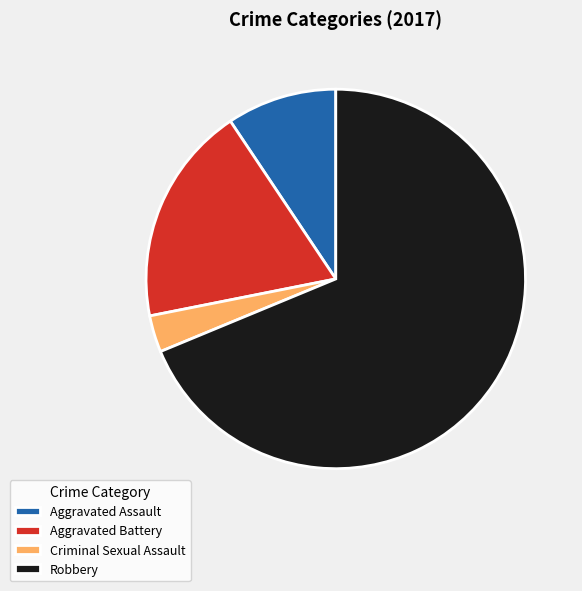

Approximately how many times larger is the value at Robbery compared to Aggravated Battery?

3.7